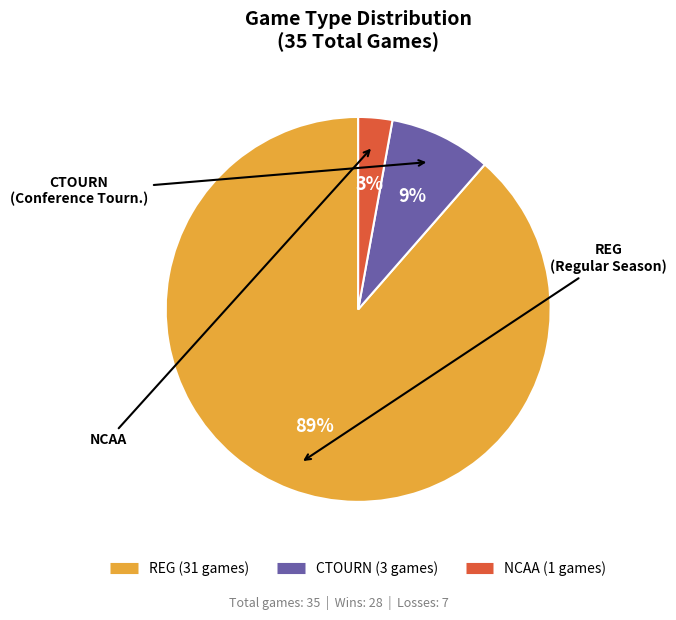

True or false: NCAA accounts for 3% of the total.

True